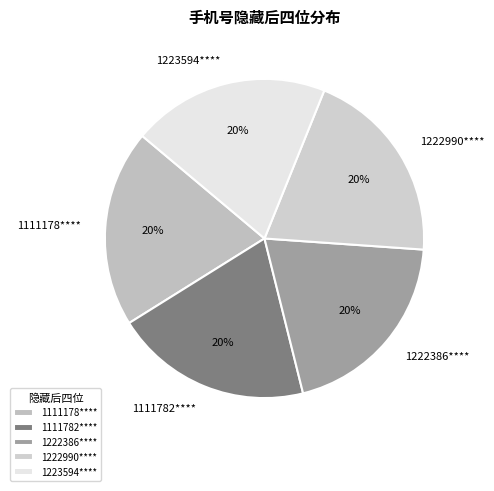

What percentage is the 1111178**** slice, to the nearest percent?

20%